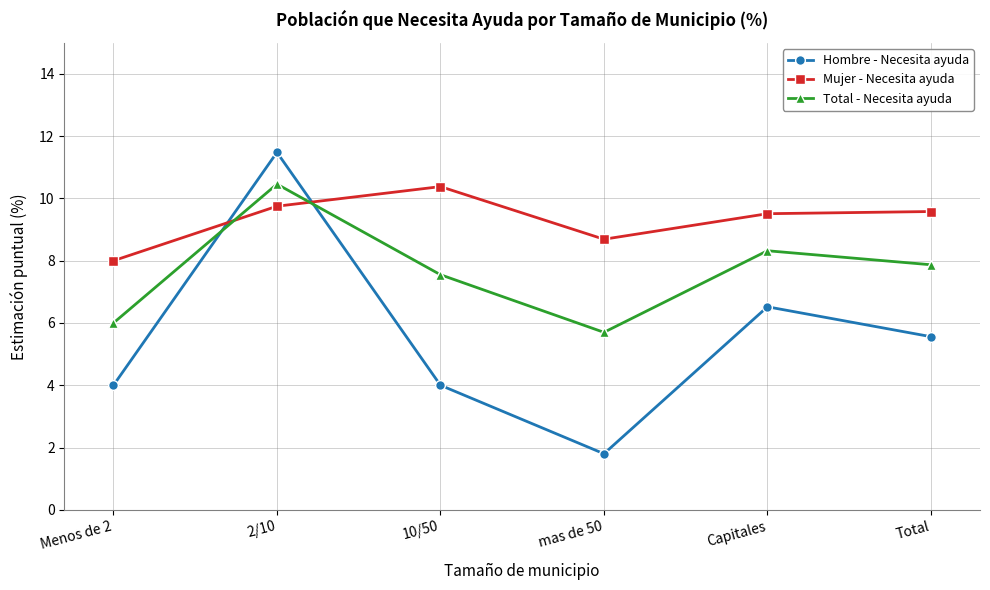

What is the label of the 5th point from the left?

Capitales